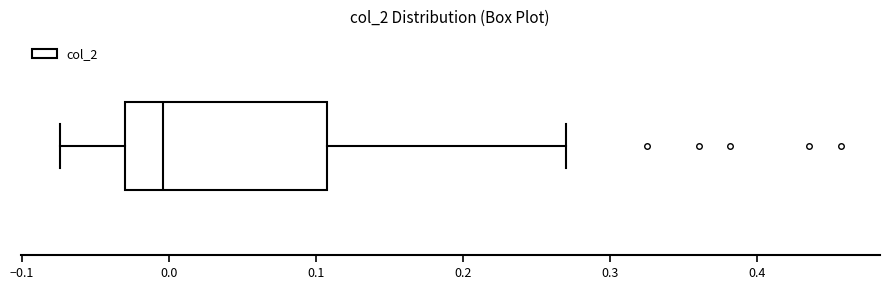

Transcribe this box plot: give where the median line is, the range the box spans, and where the two whiskers end, as read against the x-axis. The values are not printed on the chart, so give them approximately, as read against the axis.

median 0.00, box -0.03 to 0.11, whiskers -0.07 to 0.27